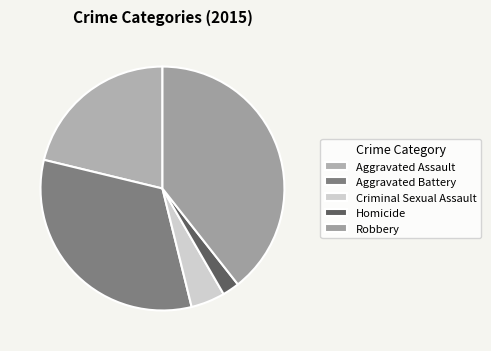

What is the change in value from Aggravated Assault to Homicide?

-143